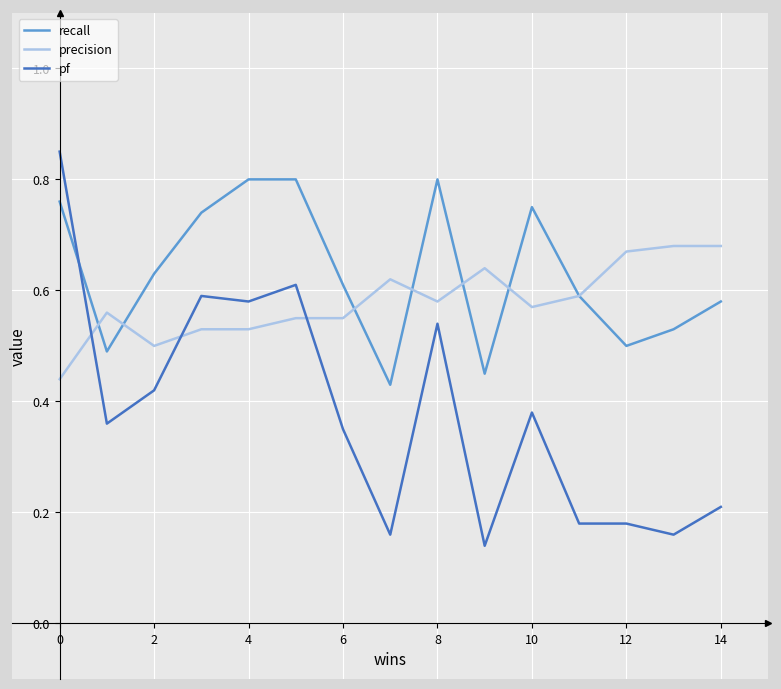

Which series has the largest range (max minus min)?

pf